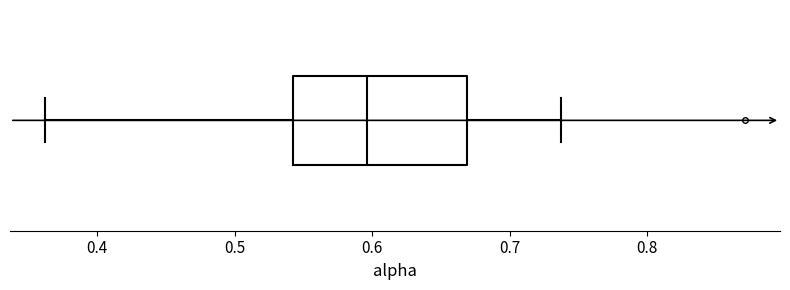

Where is the left edge of the box on the x-axis? The values are not printed on the chart, so give them approximately, as read against the axis.

0.54